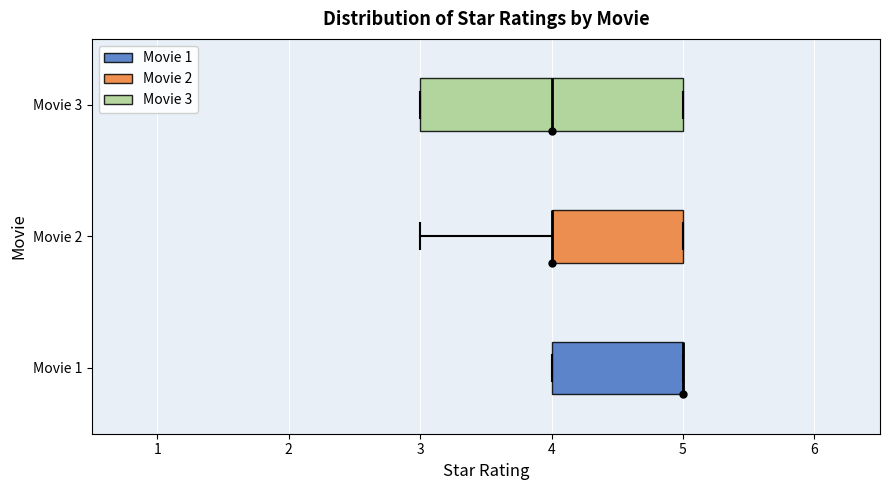

Which box is the widest, from its left edge to its right edge?

Movie 3